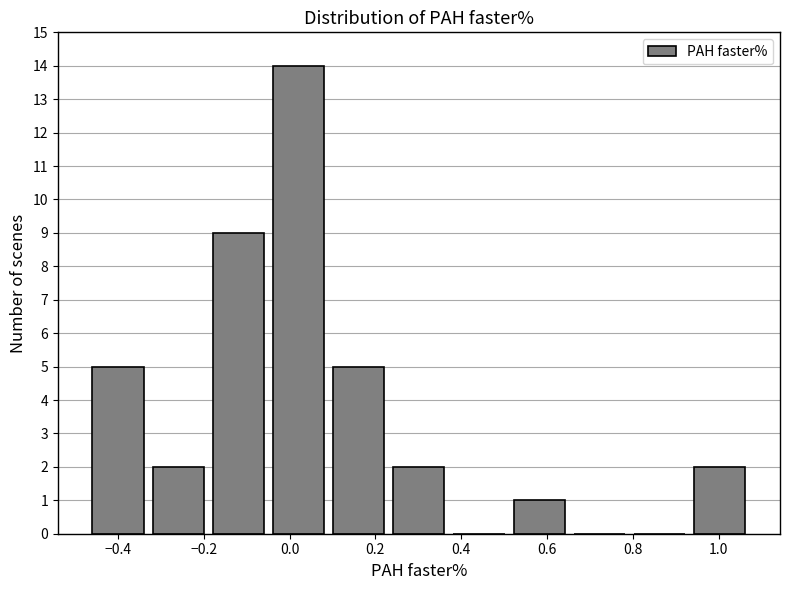

Over which range of the x-axis is the bar tallest?

-0.04 to 0.10